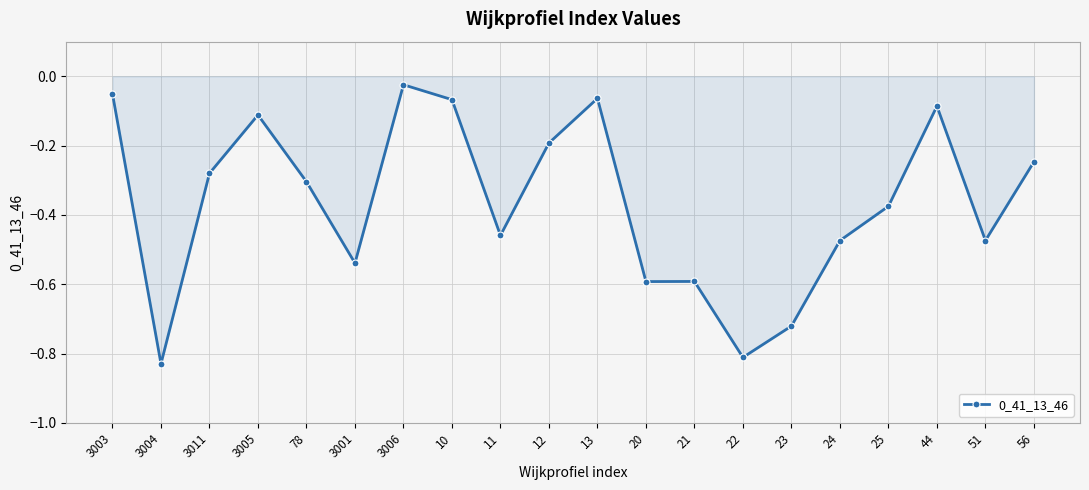

At which category does the data reach its first local valley?

3004